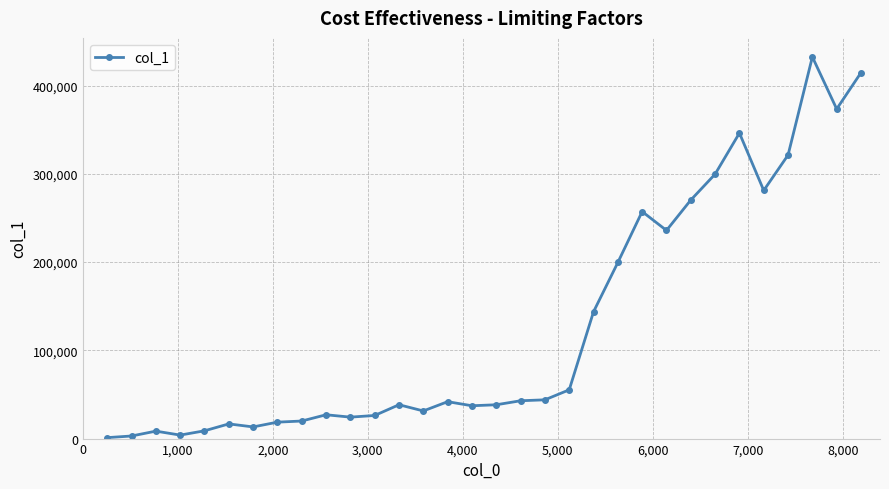

What is the difference between the second highest and minimum values?

413518